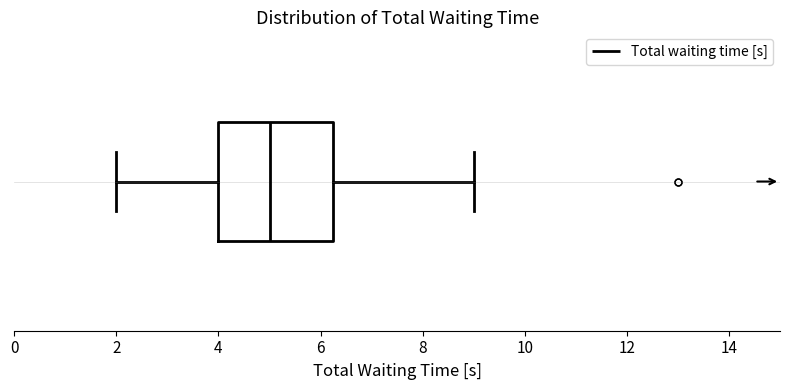

Read this box plot against the x-axis: the position of the median line, the range covered by the box, and the ends of both whiskers. The values are not printed on the chart, so give them approximately, as read against the axis.

median 5.0, box 4.0 to 6.2, whiskers 2.0 to 9.0